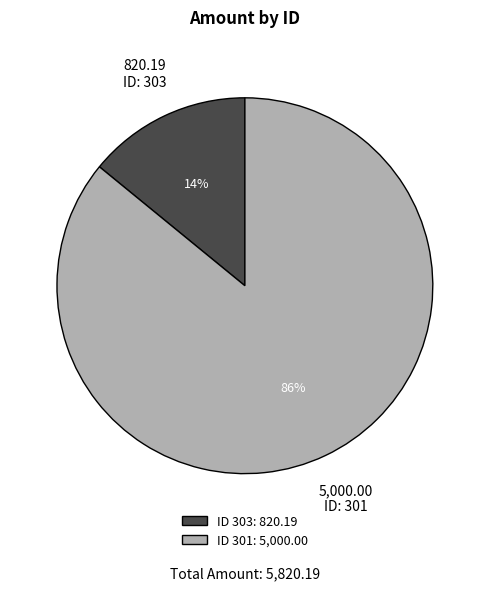

Which slice is the largest?

ID 301: 5,000.00